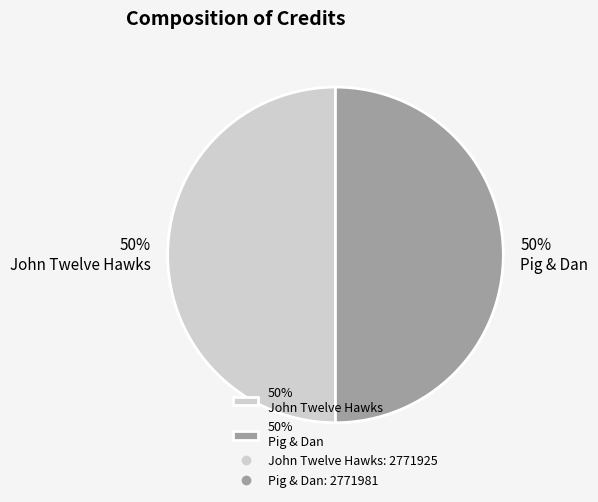

To the nearest percent, what percentage of the pie is 50% Pig & Dan?

50%